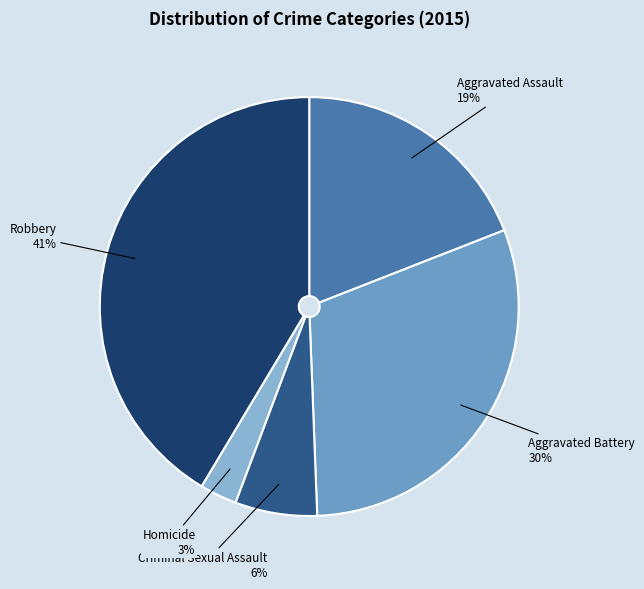

To the nearest percent, what is the average slice percentage?

20%